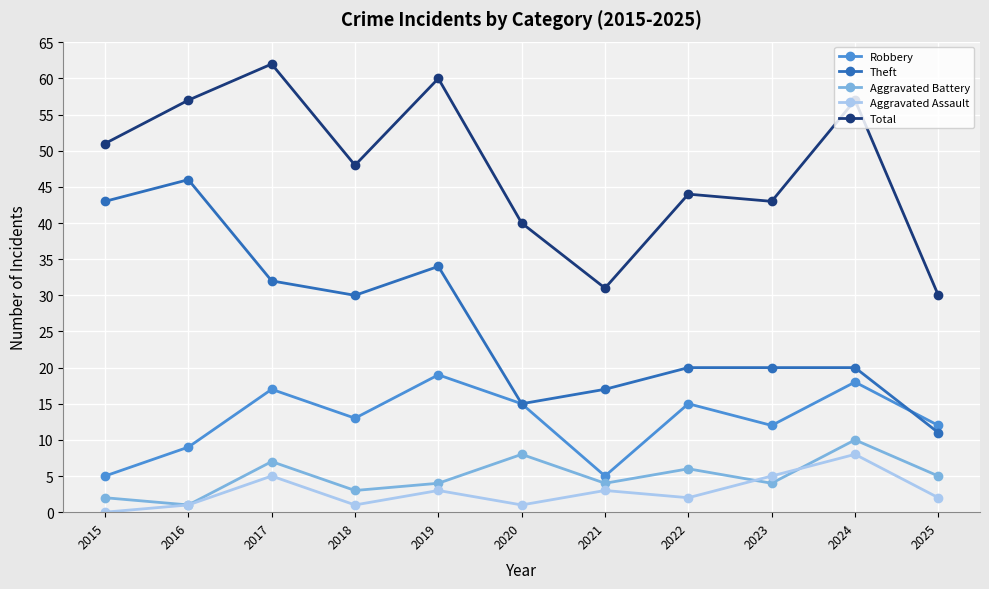

At which category does Aggravated Battery reach its first local peak?

2017